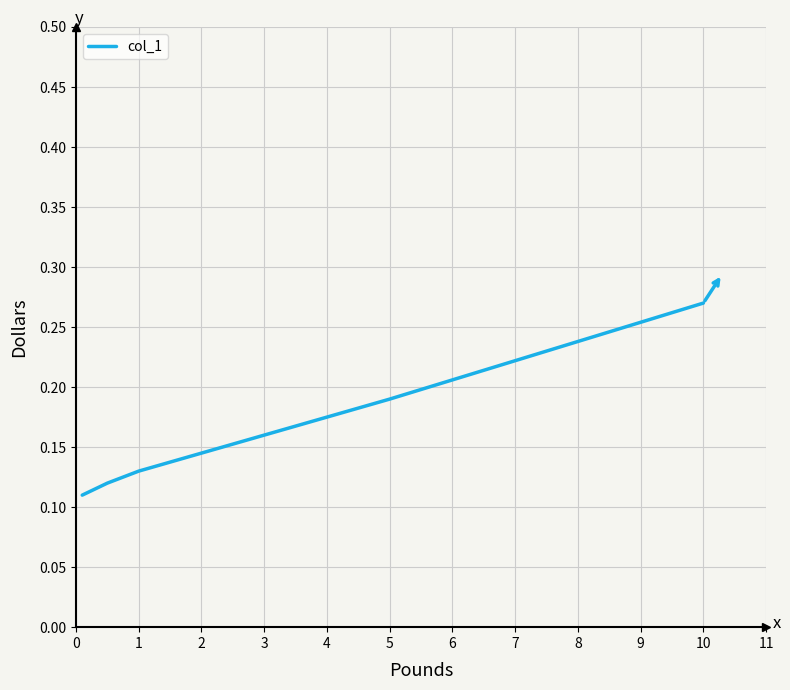

Count the values in the range 0 to 1.

5